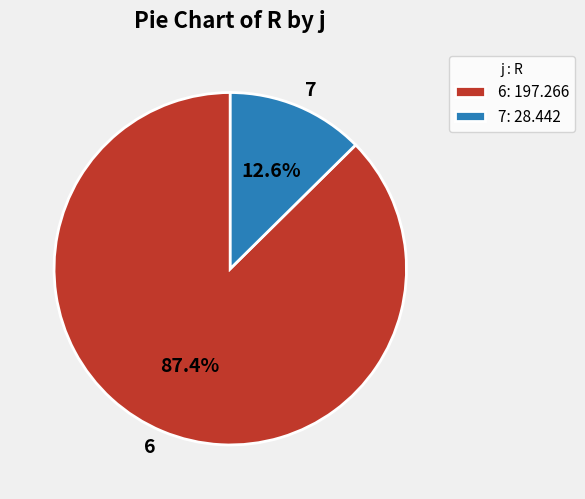

Does 6 represent more than half of the total?

Yes